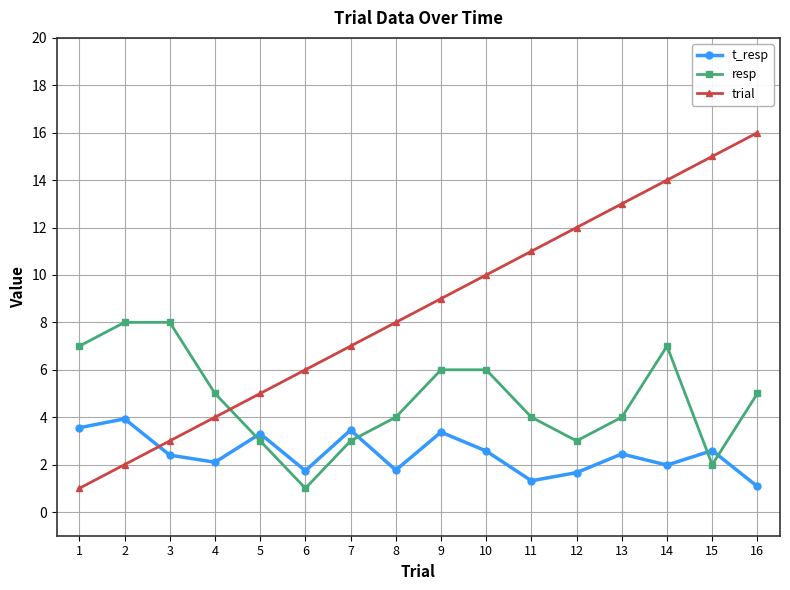

At which label is trial closest to 8?

8